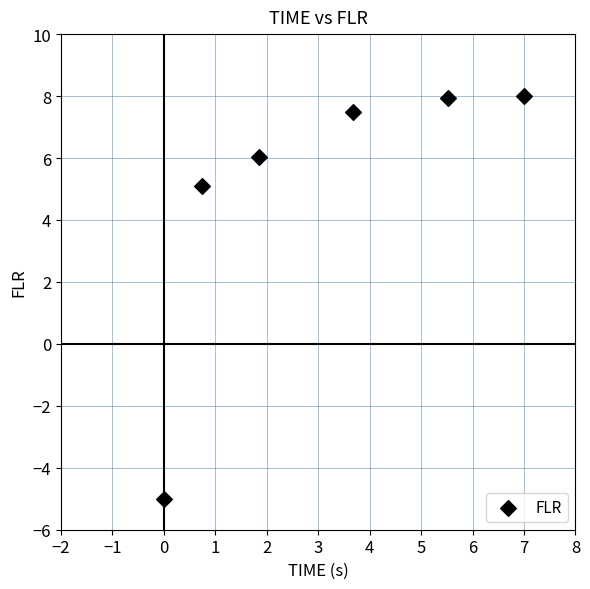

What is the range of Y values (max minus min)?

13.0